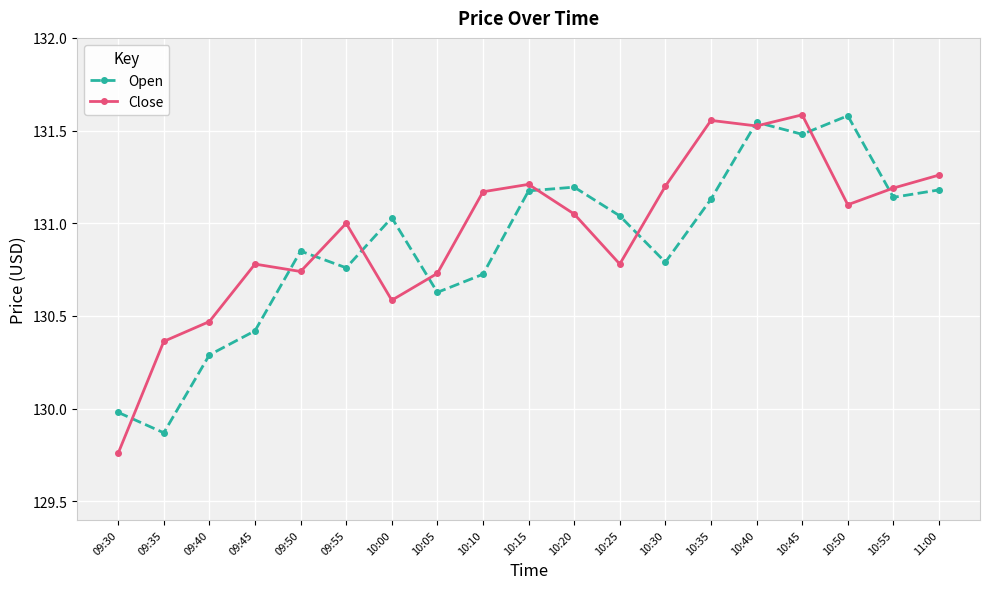

How many interior local peaks does the Close series have?

5